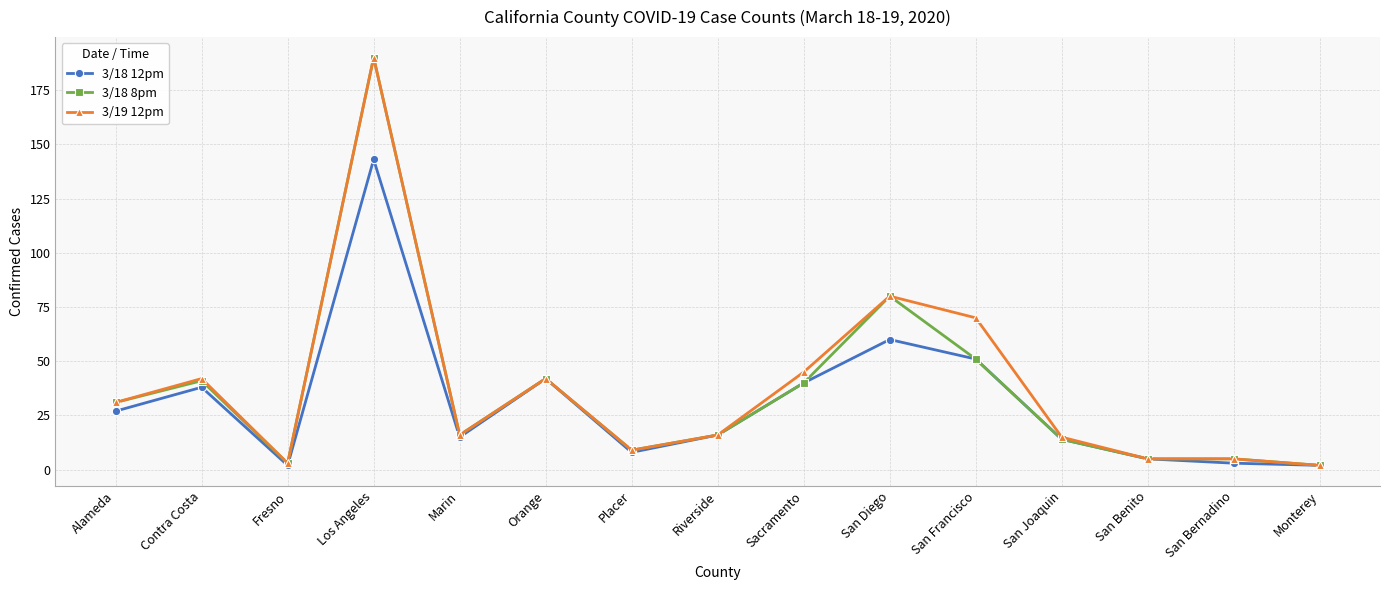

How many categories are shown in the chart?

15